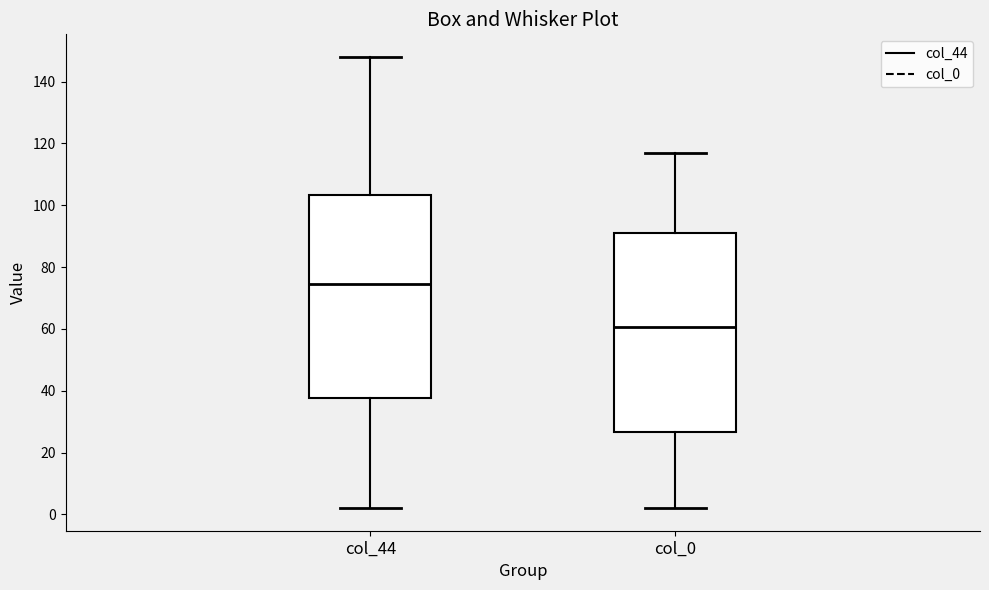

Which box's median line is the highest?

col_44